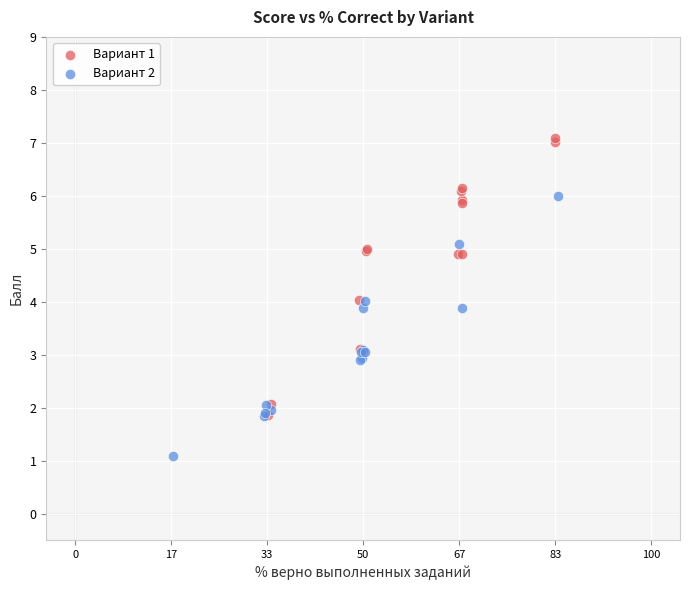

What are all the series names shown in the legend?

Вариант 1, Вариант 2